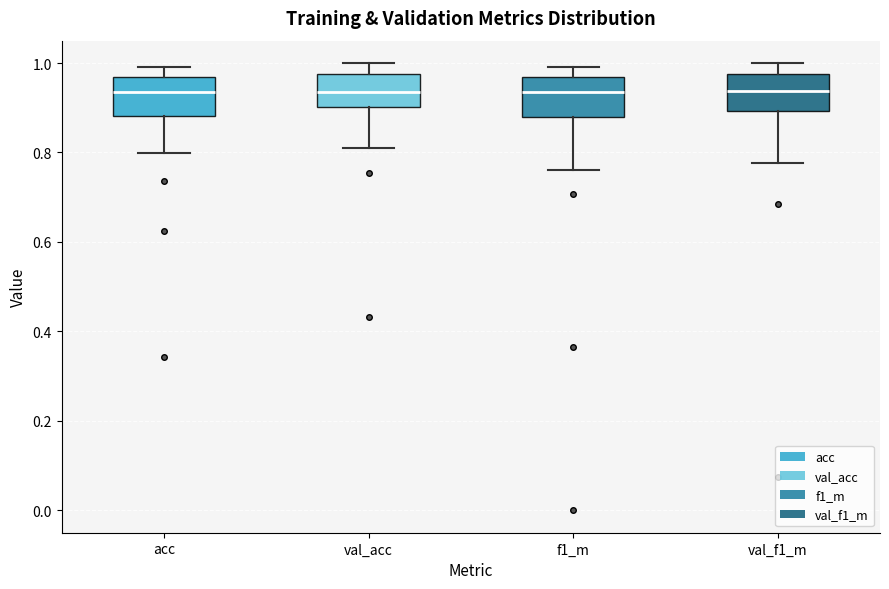

Reading left to right, read every box against the y-axis: the position of its median line, the range the box covers, and the ends of its whiskers. The values are not printed on the chart, so give them approximately, as read against the axis.

acc: median 0.94, box 0.88 to 0.96, whiskers 0.80 to 1.00
val_acc: median 0.94, box 0.90 to 0.98, whiskers 0.82 to 1.00
f1_m: median 0.94, box 0.88 to 0.96, whiskers 0.76 to 1.00
val_f1_m: median 0.94, box 0.90 to 0.98, whiskers 0.78 to 1.00